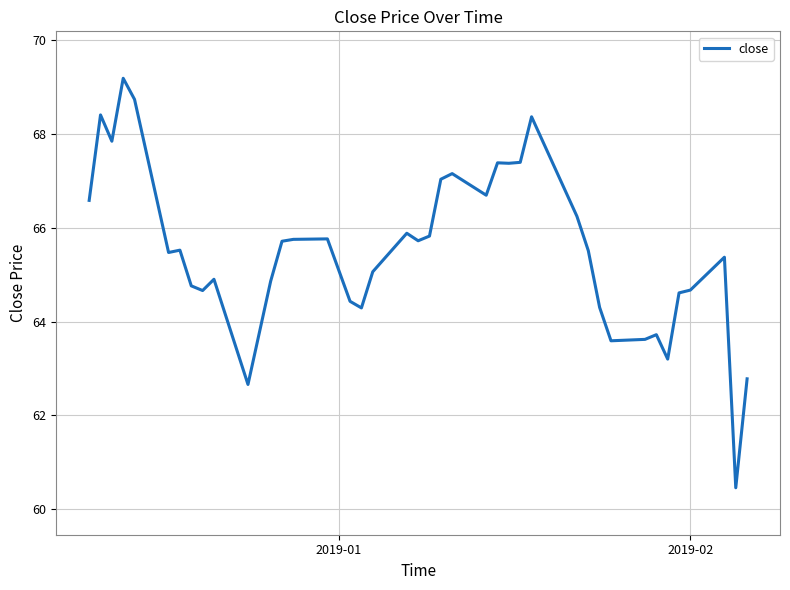

What is the greatest value displayed?

69.2